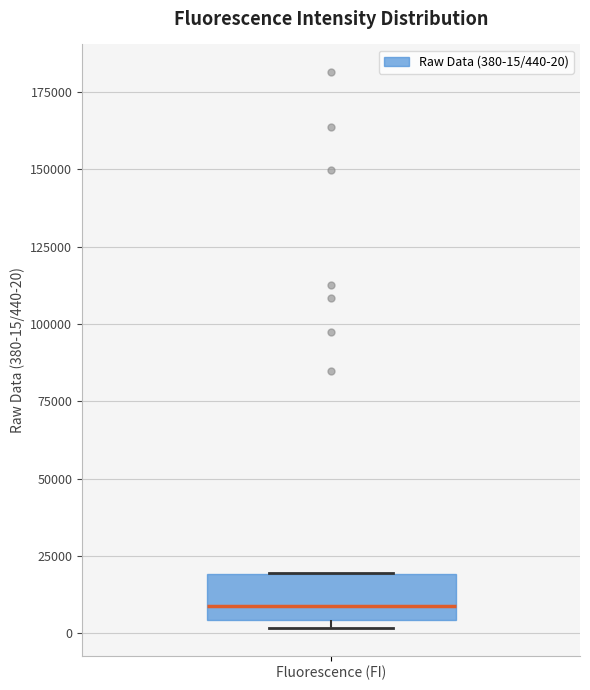

Transcribe this box plot: give where the median line is, the range the box spans, and where the two whiskers end, as read against the y-axis. The values are not printed on the chart, so give them approximately, as read against the axis.

median 10000, box 5000 to 20000, whiskers 0 to 20000